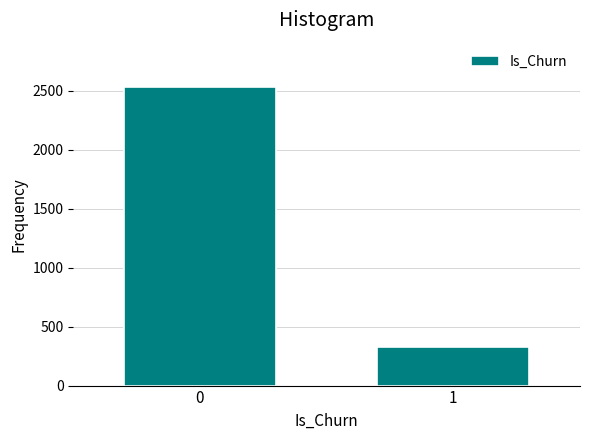

Reading left to right, extract all data points from this chart.

0=2528	1=323